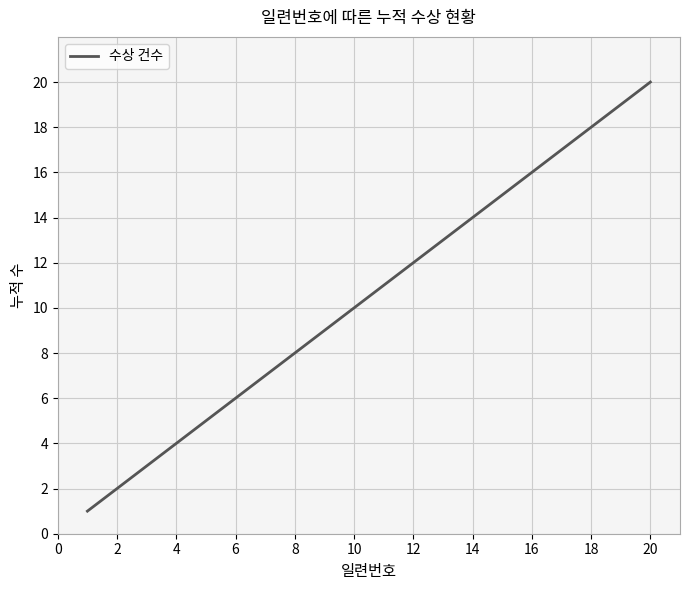

What is the maximum value shown in the chart?

20